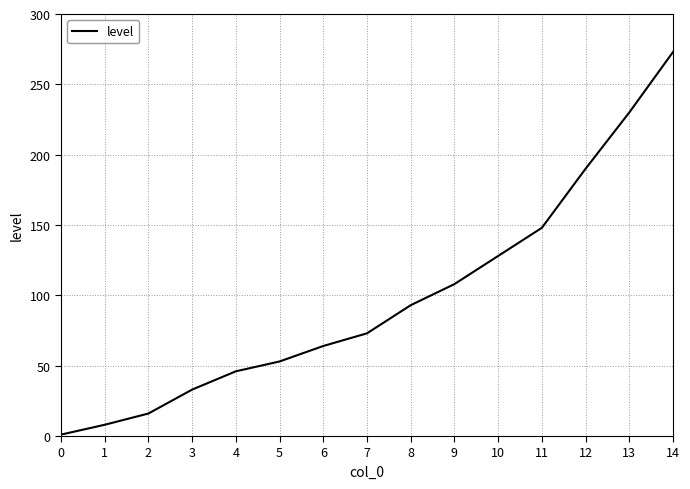

True or false: the data shows 207 at 9.

False